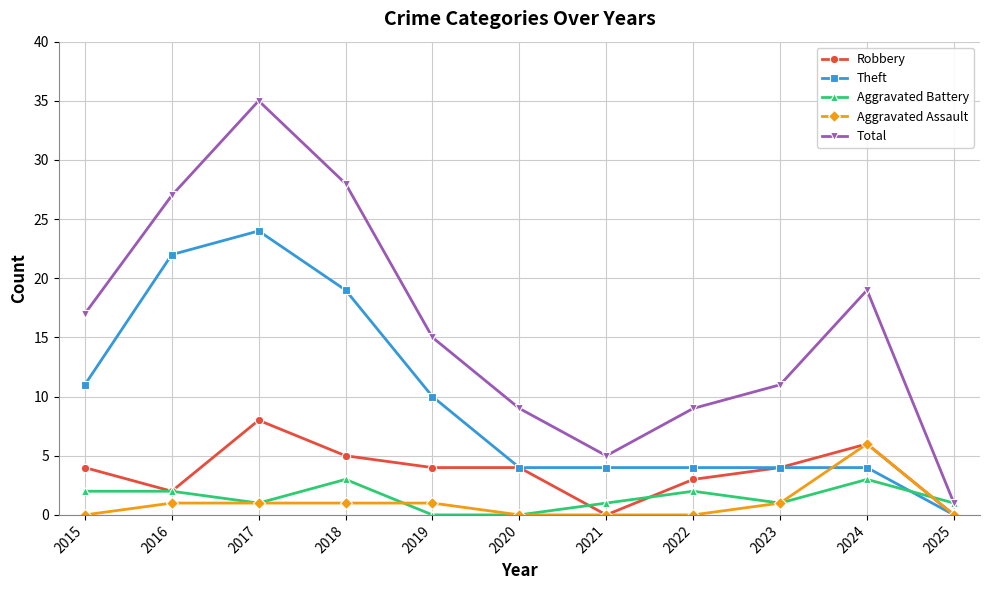

Reading right to left, what are all the values shown in this chart?

Robbery: 0	6	4	3	0	4	4	5	8	2	4
Theft: 0	4	4	4	4	4	10	19	24	22	11
Aggravated Battery: 1	3	1	2	1	0	0	3	1	2	2
Aggravated Assault: 0	6	1	0	0	0	1	1	1	1	0
Total: 1	19	11	9	5	9	15	28	35	27	17